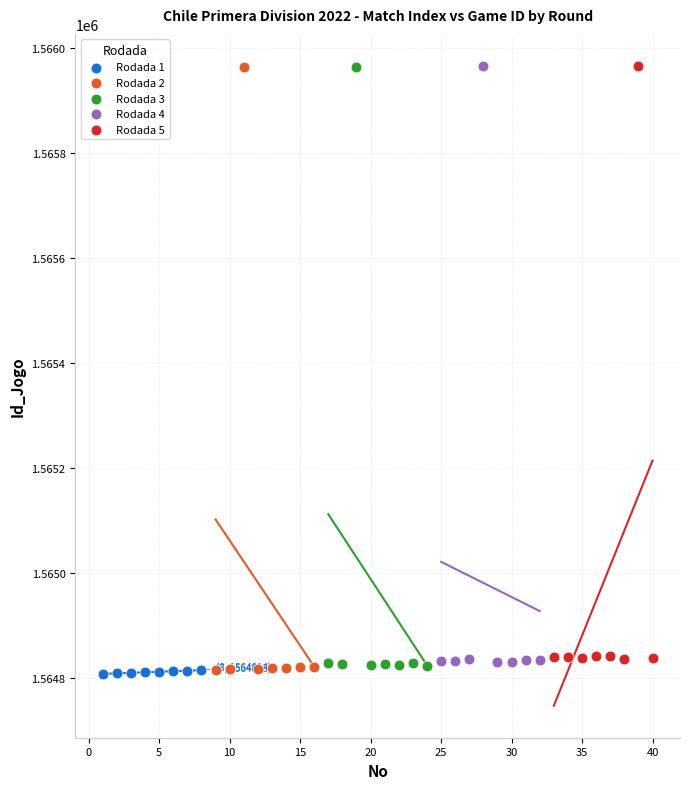

Which series has the largest Y range (max minus min)?

Rodada 2